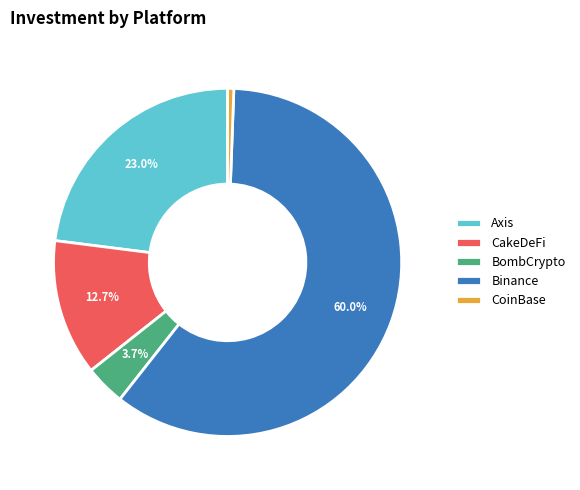

Do Axis and BombCrypto together represent more than half of the pie?

No